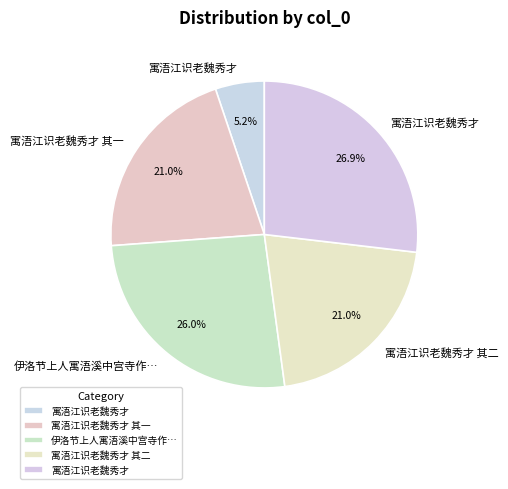

How many segments does this pie chart have?

5